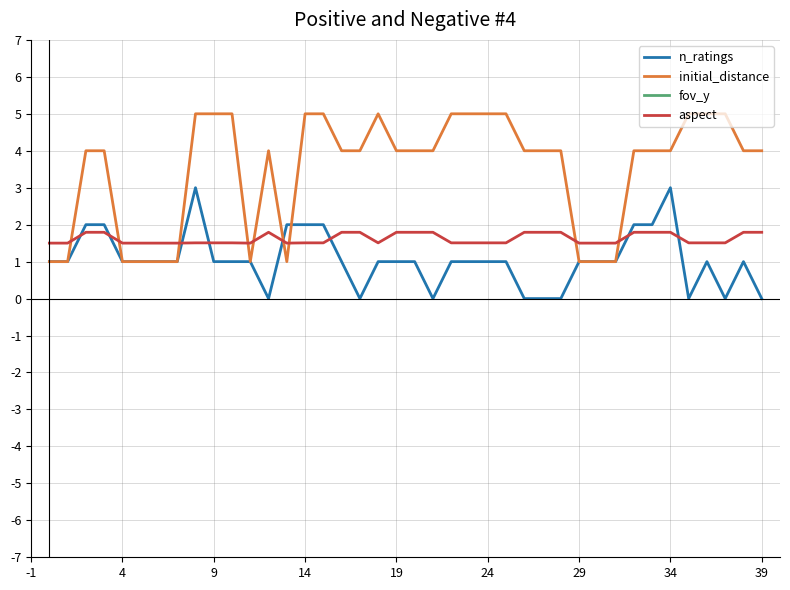

At how many categories does at least one series exceed 3?

40